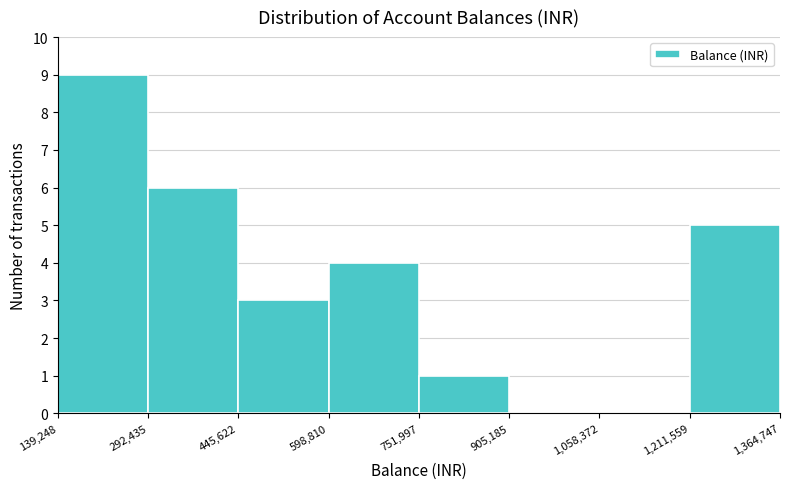

Reading left to right, transcribe this chart: for each bar, give the range it covers on the x-axis and its height. The values are not printed on the chart, so give them approximately, as read against the axis.

139,248 to 292,435: 9
292,435 to 445,622: 6
445,622 to 598,810: 3
598,810 to 751,997: 4
751,997 to 905,185: 1
905,185 to 1,058,372: 0
1,058,372 to 1,211,559: 0
1,211,559 to 1,364,747: 5